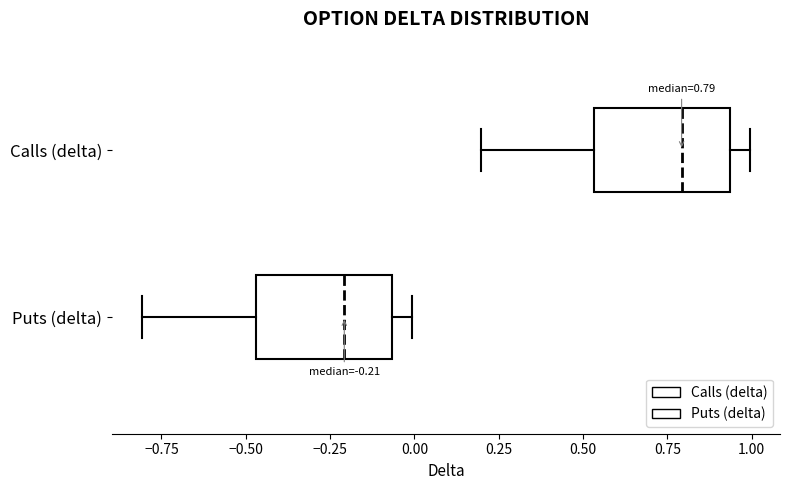

Which box has the furthest to the left median line?

Puts (delta)